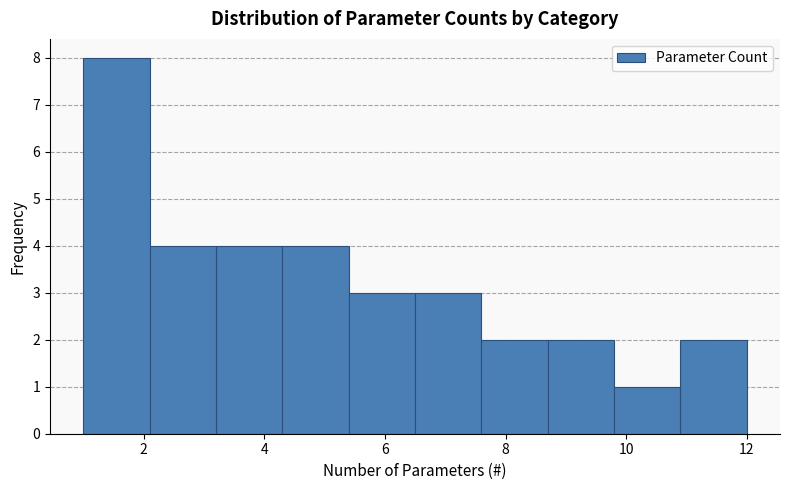

Over which range of the x-axis is the bar tallest?

1.0 to 2.1